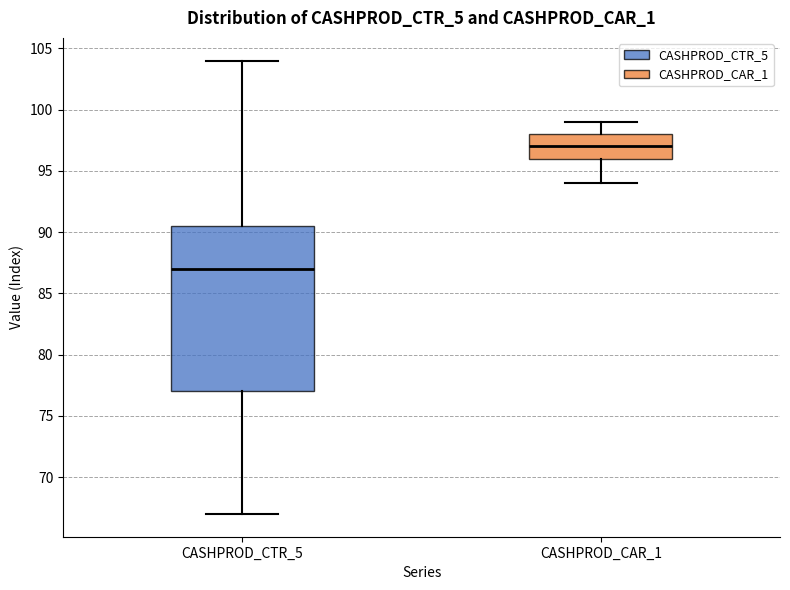

Which box is the tallest, from its lower edge to its upper edge?

CASHPROD_CTR_5